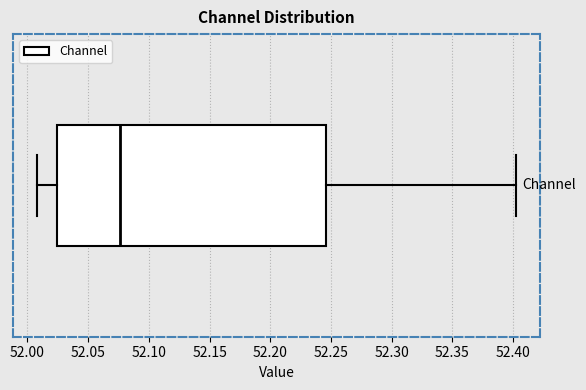

Where does the left whisker of the box end on the x-axis? The values are not printed on the chart, so give them approximately, as read against the axis.

52.010